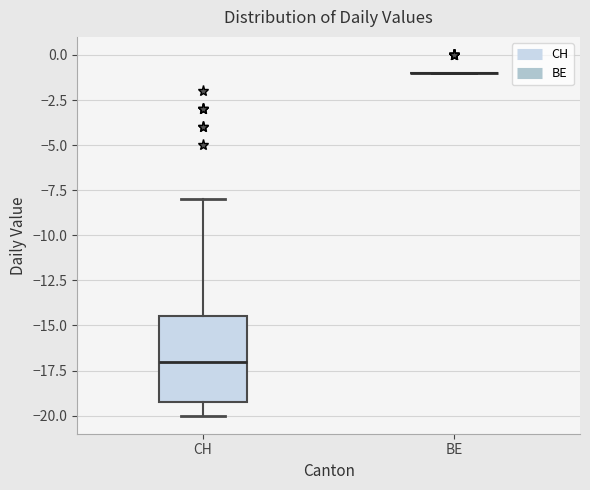

Reading left to right, transcribe this box plot: for each box, give where its median line is, the range the box spans, and where its two whiskers end, as read against the y-axis. The values are not printed on the chart, so give them approximately, as read against the axis.

CH: median -17.0, box -19.0 to -14.5, whiskers -20.0 to -8.0
BE: box collapsed to a line at -1.0, whiskers -1.0 to -1.0